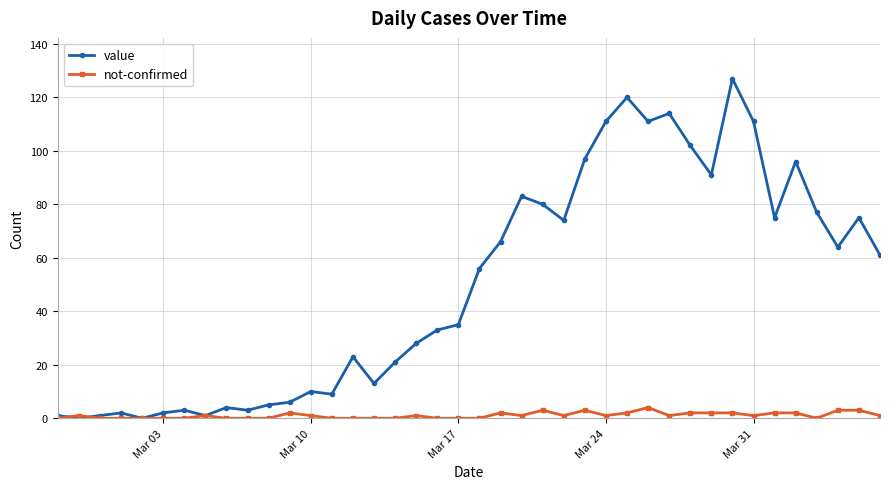

What is the greatest value displayed?

127